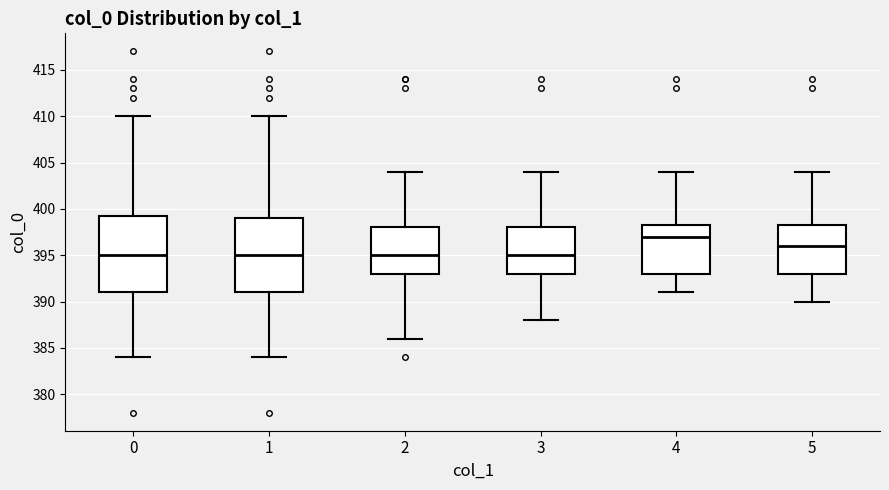

Reading left to right, read every box against the y-axis: the position of its median line, the range the box covers, and the ends of its whiskers. The values are not printed on the chart, so give them approximately, as read against the axis.

0: median 395.0, box 391.0 to 399.5, whiskers 384.0 to 410.0
1: median 395.0, box 391.0 to 399.0, whiskers 384.0 to 410.0
2: median 395.0, box 393.0 to 398.0, whiskers 386.0 to 404.0
3: median 395.0, box 393.0 to 398.0, whiskers 388.0 to 404.0
4: median 397.0, box 393.0 to 398.5, whiskers 391.0 to 404.0
5: median 396.0, box 393.0 to 398.5, whiskers 390.0 to 404.0